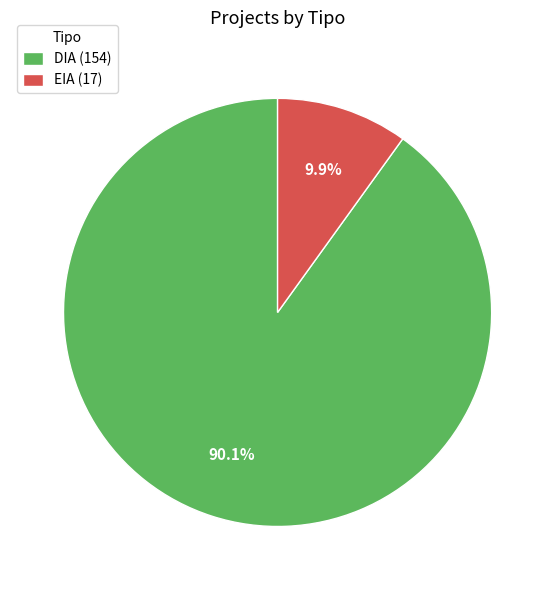

Which category has the biggest portion of the pie?

DIA